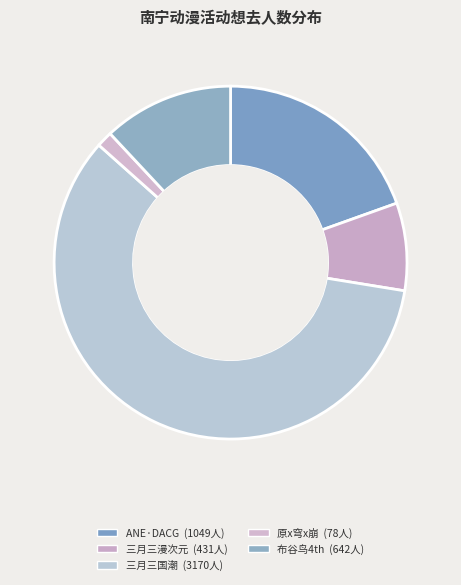

How many slices are in this pie chart?

5